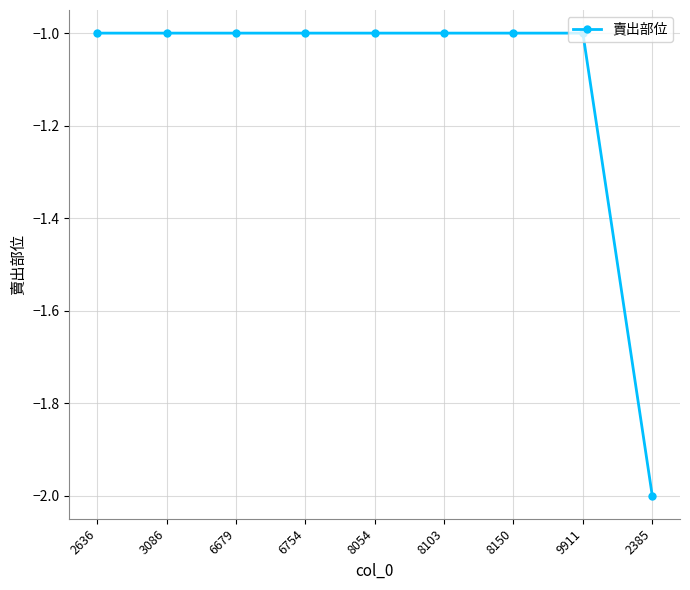

Which label corresponds to the smallest value in the chart?

2385